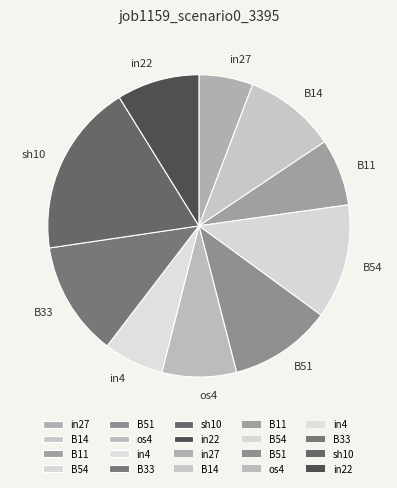

Is there any slice that represents more than half of the pie?

No